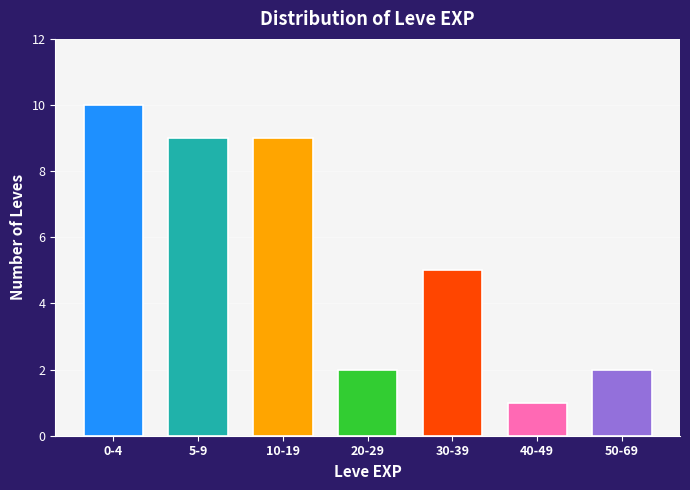

Reading left to right, extract all data points from this chart.

0-4=10	5-9=9	10-19=9	20-29=2	30-39=5	40-49=1	50-69=2